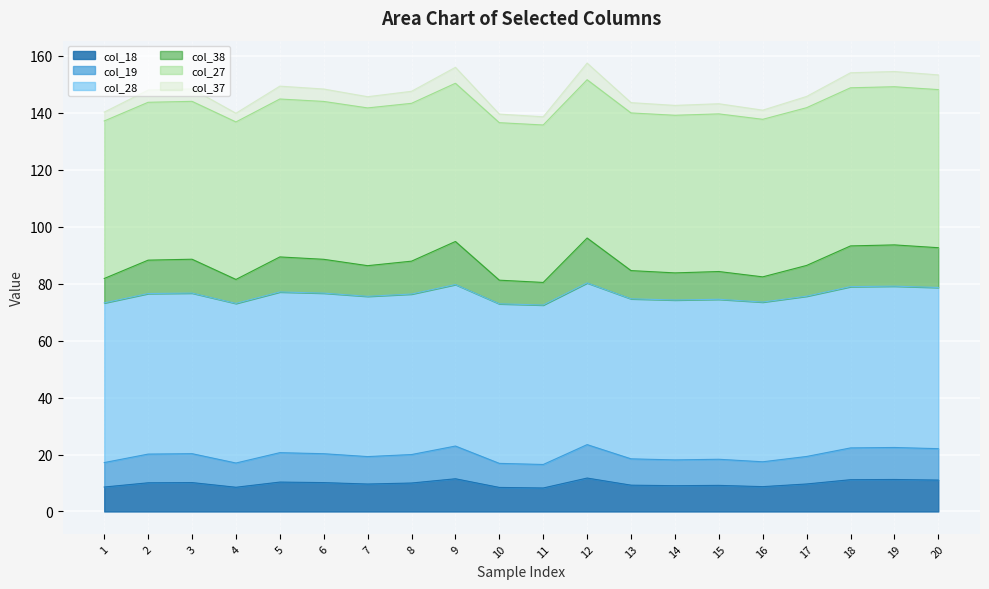

True or false: col_28 and col_19 intersect in this chart.

False